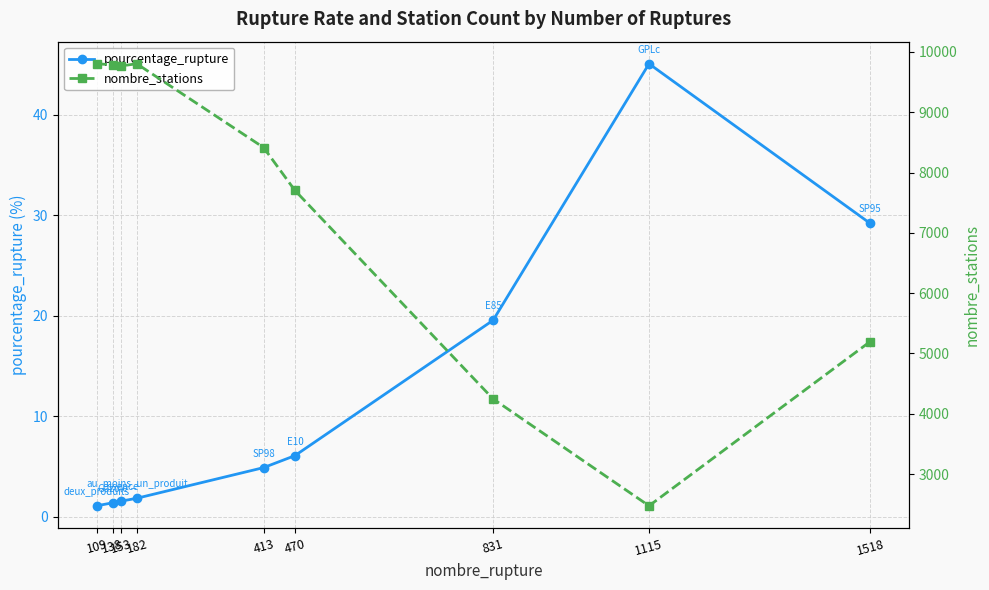

What is the value of the pourcentage_rupture point at the 9th from the left?

29.2